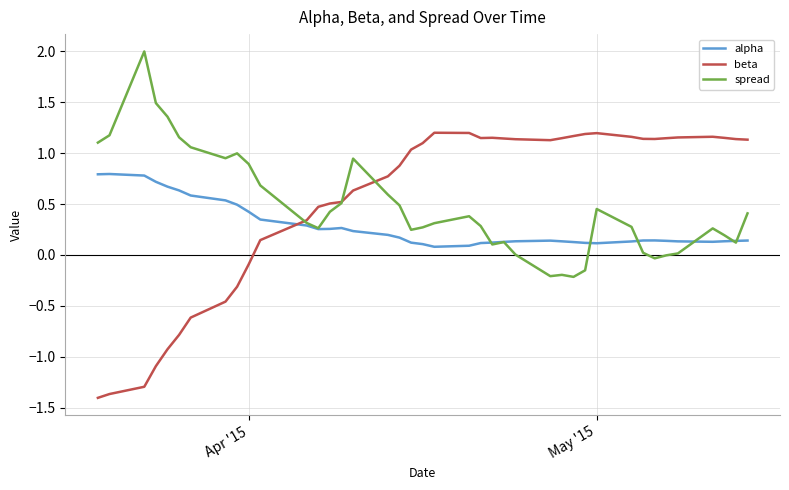

Which series has the largest range (max minus min)?

beta